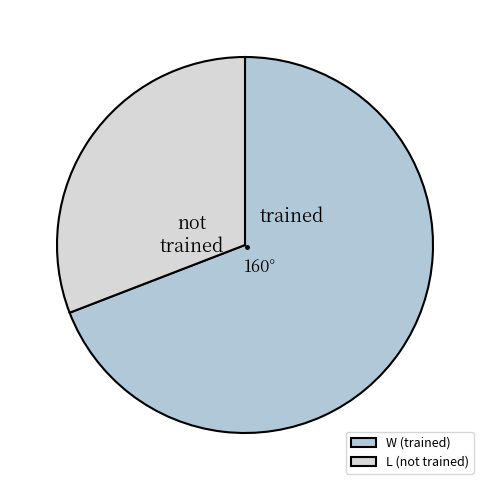

What is the ratio of the value at W to the value at L?

2.2